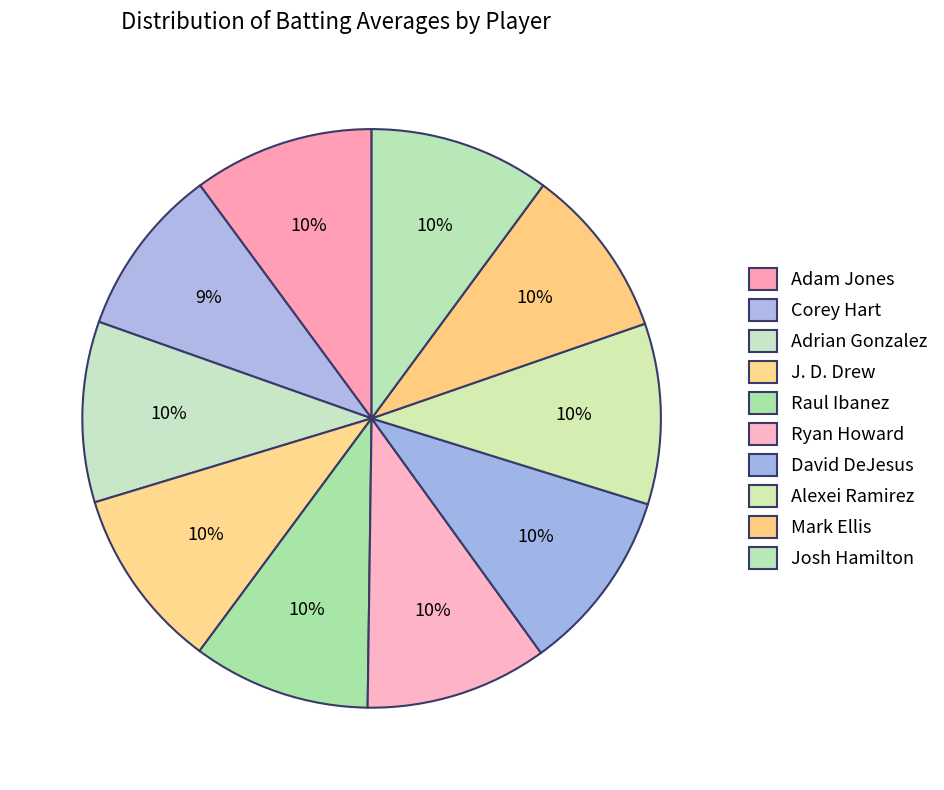

To the nearest percent, what is the average slice percentage?

10%